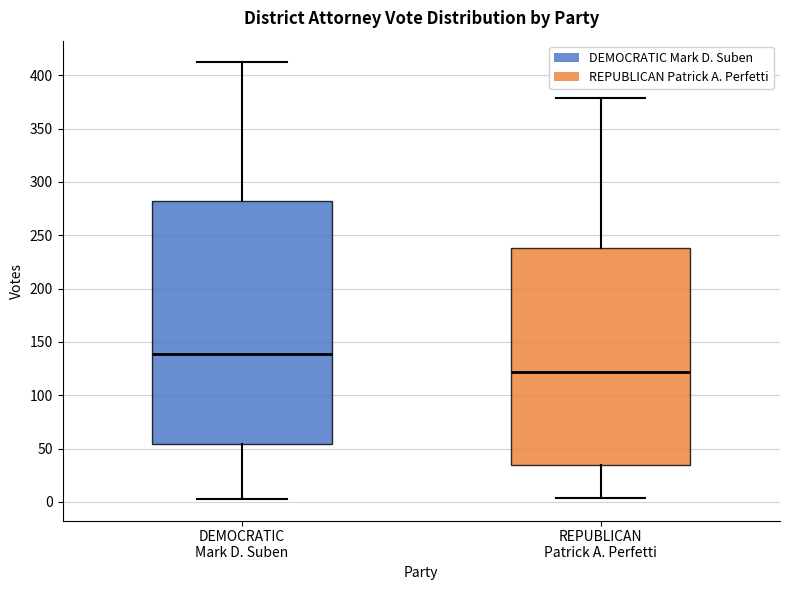

Which box is the tallest, from its lower edge to its upper edge?

DEMOCRATIC Mark D. Suben